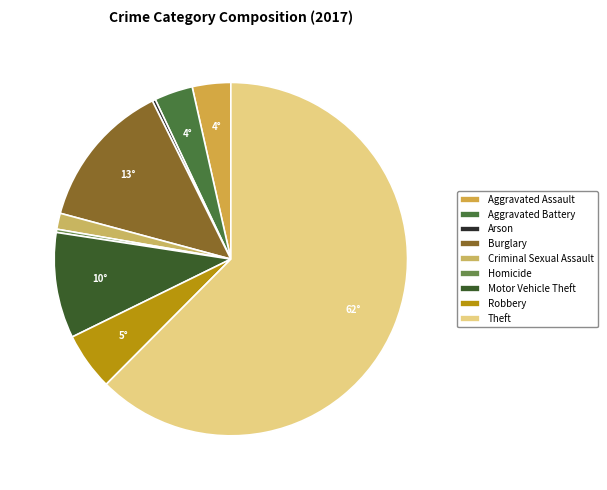

Does any single category account for the majority?

Yes